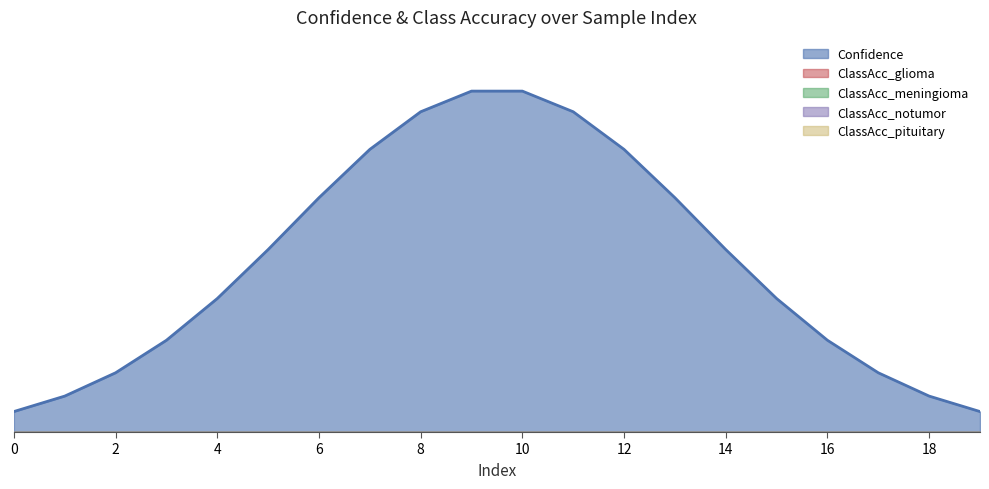

Rank the categories by ClassAcc_glioma value from highest to lowest.

0, 1, 2, 3, 4, 5, 6, 7, 8, 9, 10, 11, 12, 13, 14, 15, 16, 17, 18, 19